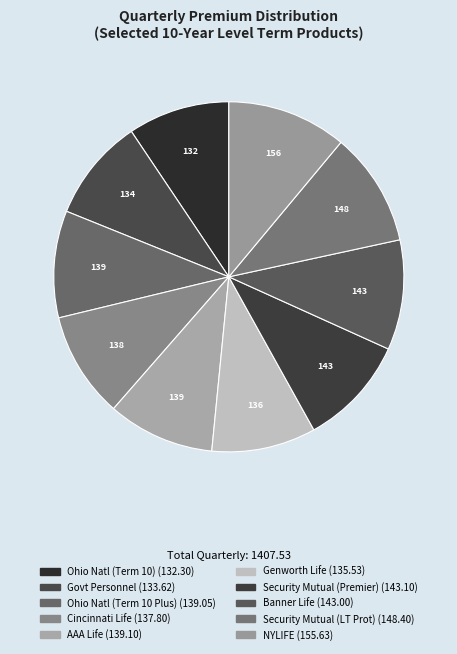

How many segments does this pie chart have?

10